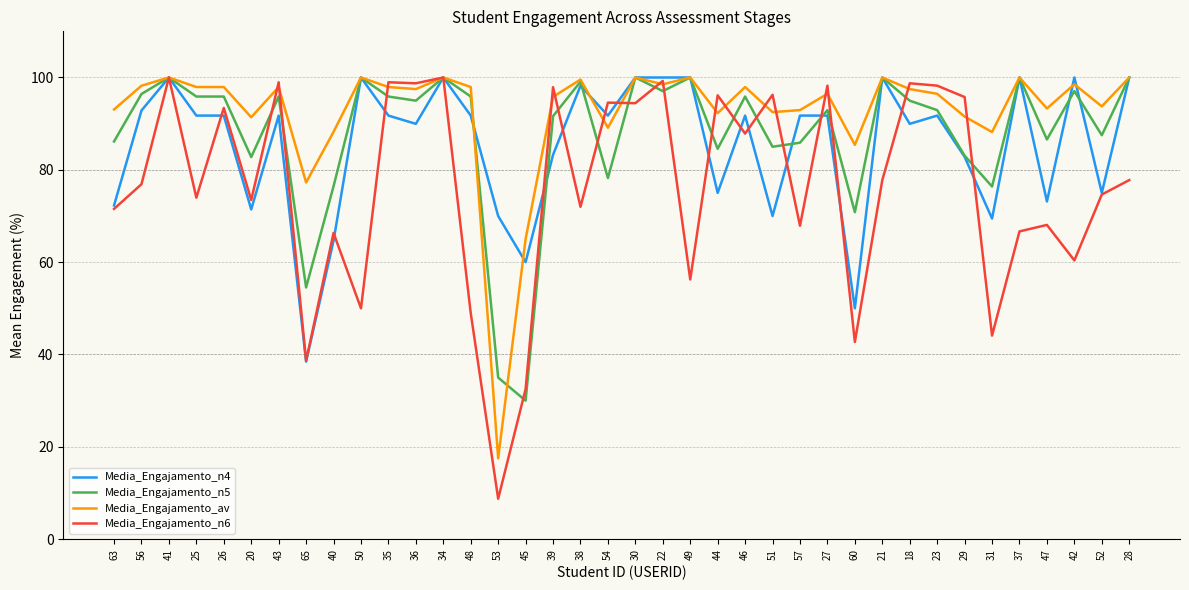

Is it true that Media_Engajamento_av equals 91.4 at 20?

True